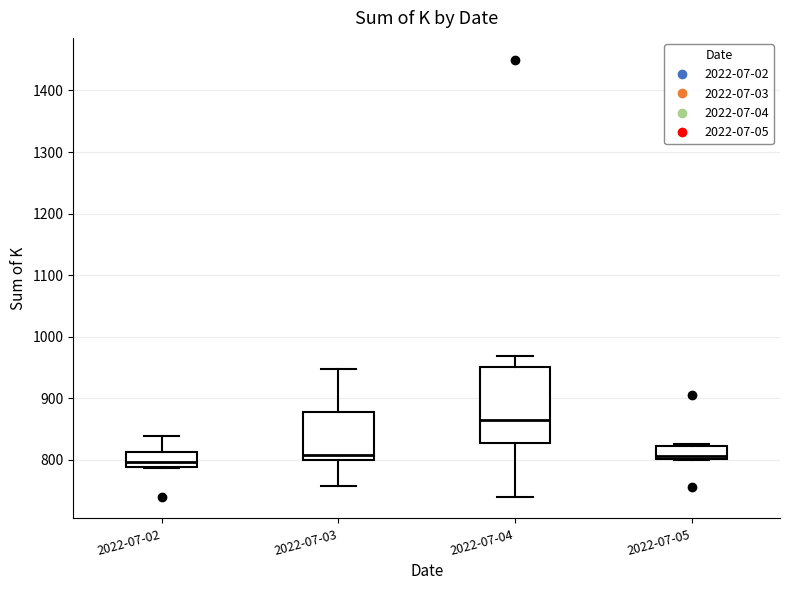

Where does the median line of the box for 2022-07-03 sit on the y-axis? The values are not printed on the chart, so give them approximately, as read against the axis.

810